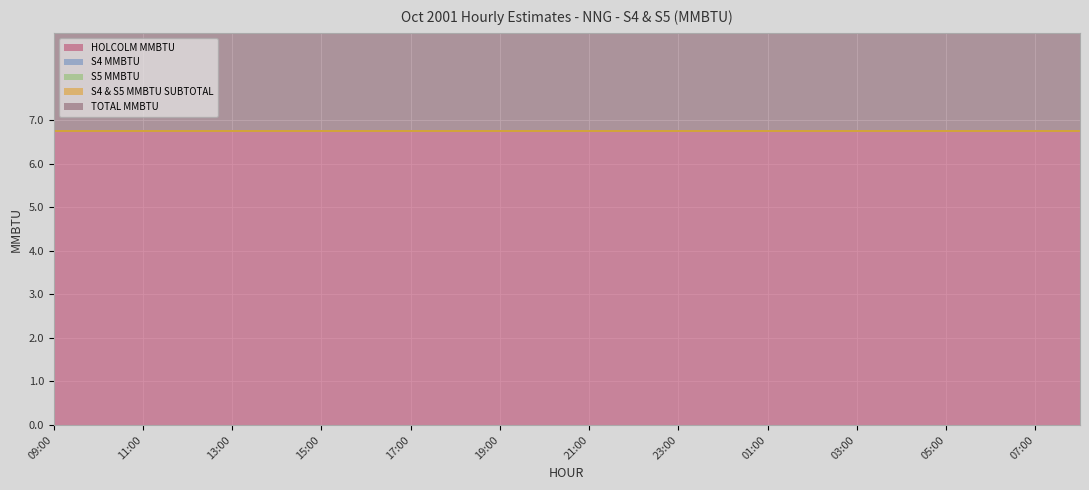

True or false: S4 & S5 MMBTU SUBTOTAL and S5 MMBTU cross at least once.

False